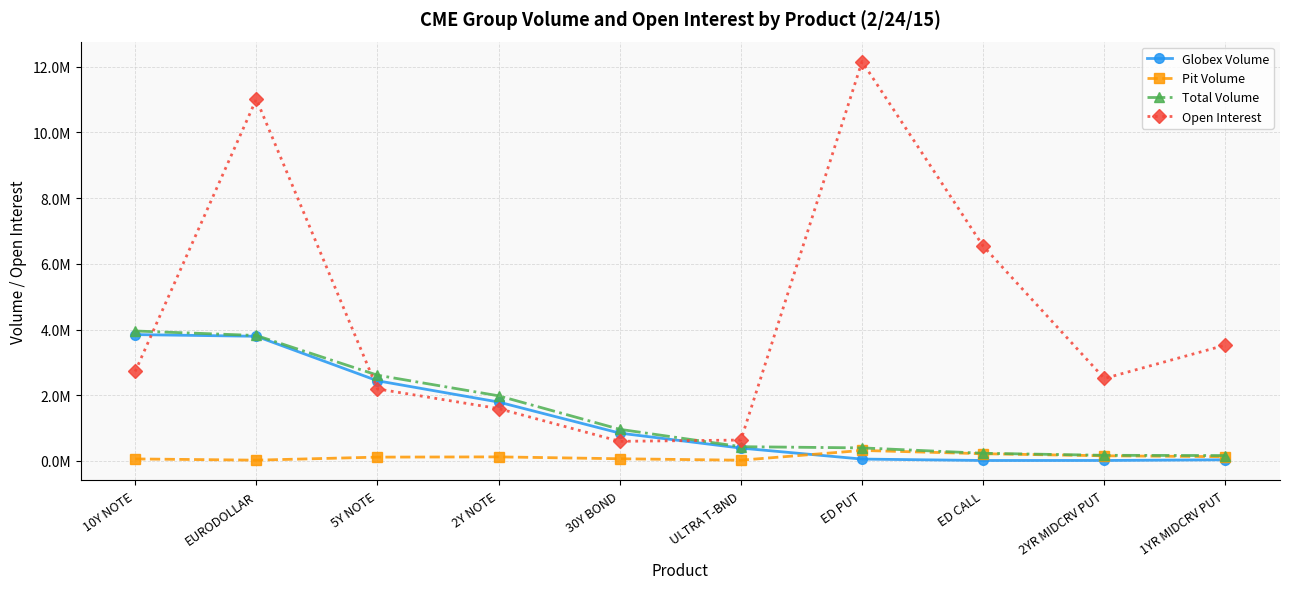

What is the greatest value displayed?

12153999